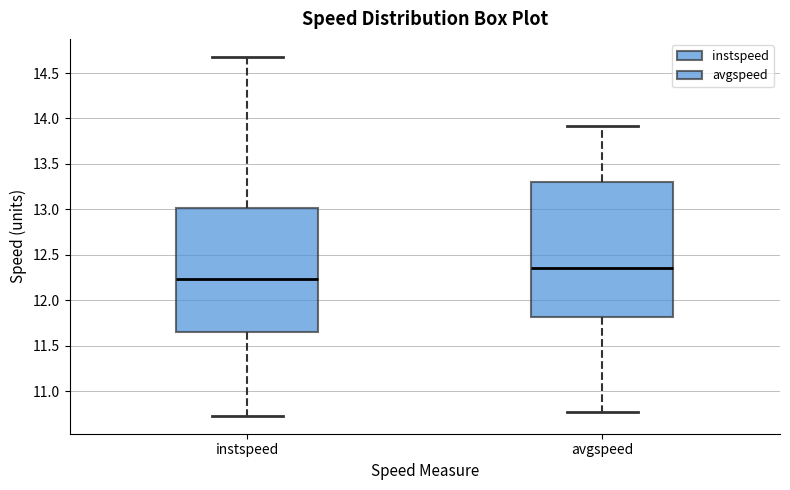

Where is the lower edge of the box for avgspeed on the y-axis? The values are not printed on the chart, so give them approximately, as read against the axis.

11.80